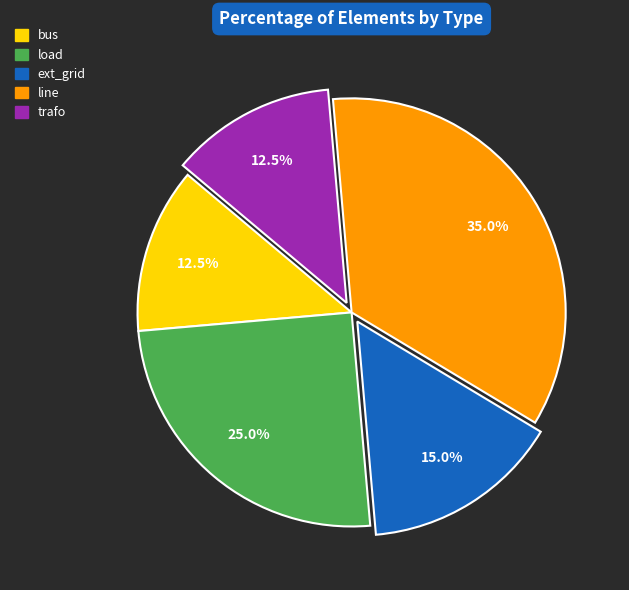

Combined, what portion of the pie is line and trafo?

47.5%